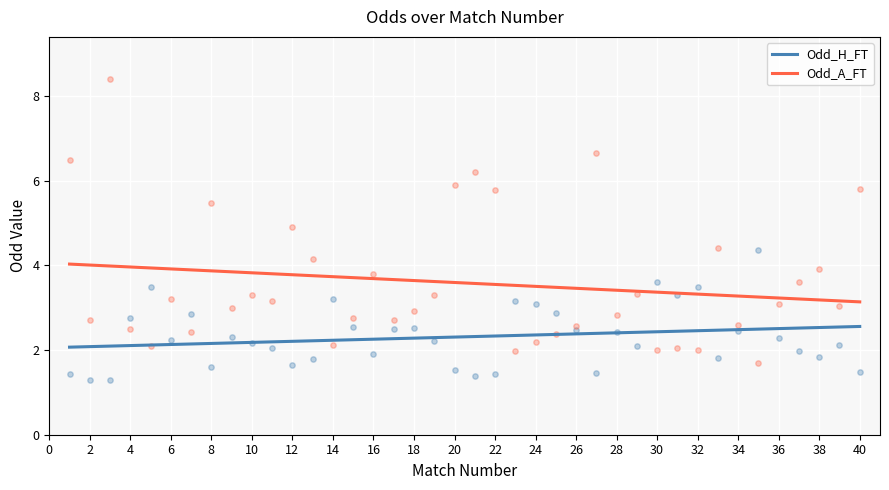

Is the value of Odd_A_FT at 25 greater than the value of Odd_H_FT at 30?

No